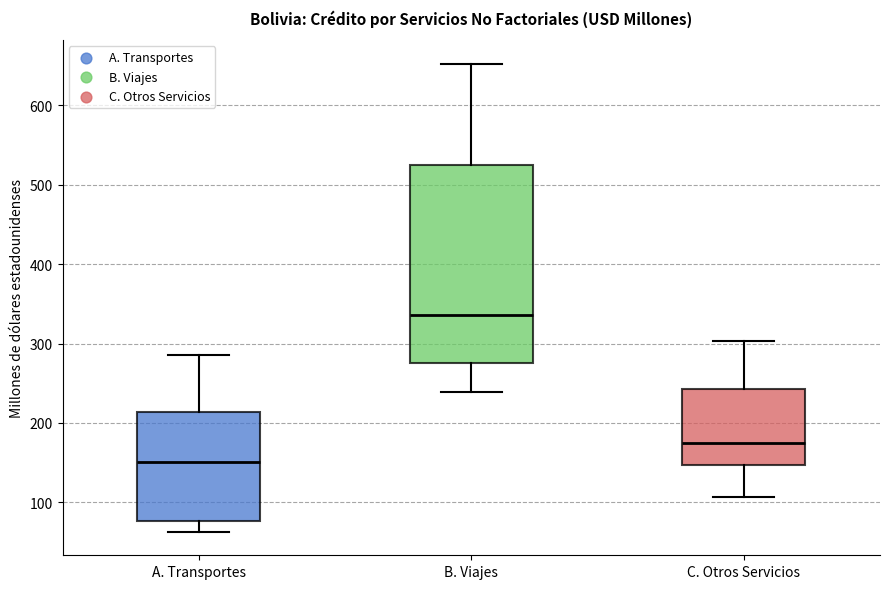

Reading left to right, read every box against the y-axis: the position of its median line, the range the box covers, and the ends of its whiskers. The values are not printed on the chart, so give them approximately, as read against the axis.

A. Transportes: median 150, box 80 to 210, whiskers 60 to 290
B. Viajes: median 340, box 280 to 530, whiskers 240 to 650
C. Otros Servicios: median 170, box 150 to 240, whiskers 110 to 300